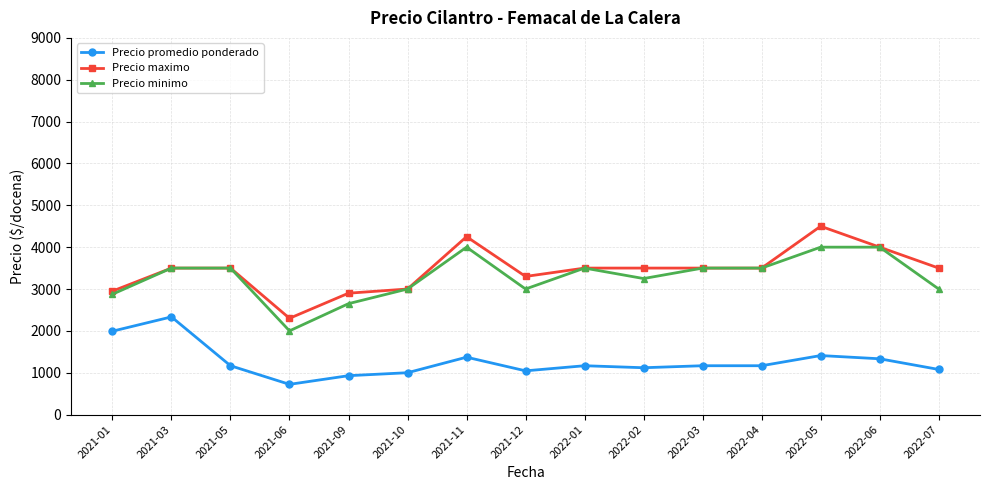

What is the difference between the second highest and minimum values in the Precio minimo series?

2000